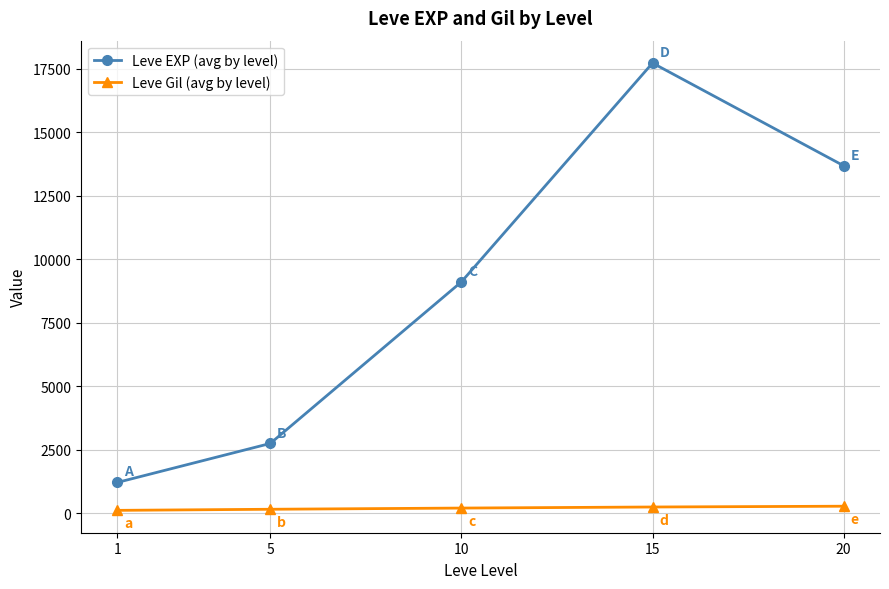

What is the difference between the maximum and minimum values in the Leve EXP (avg by level) series?

16514